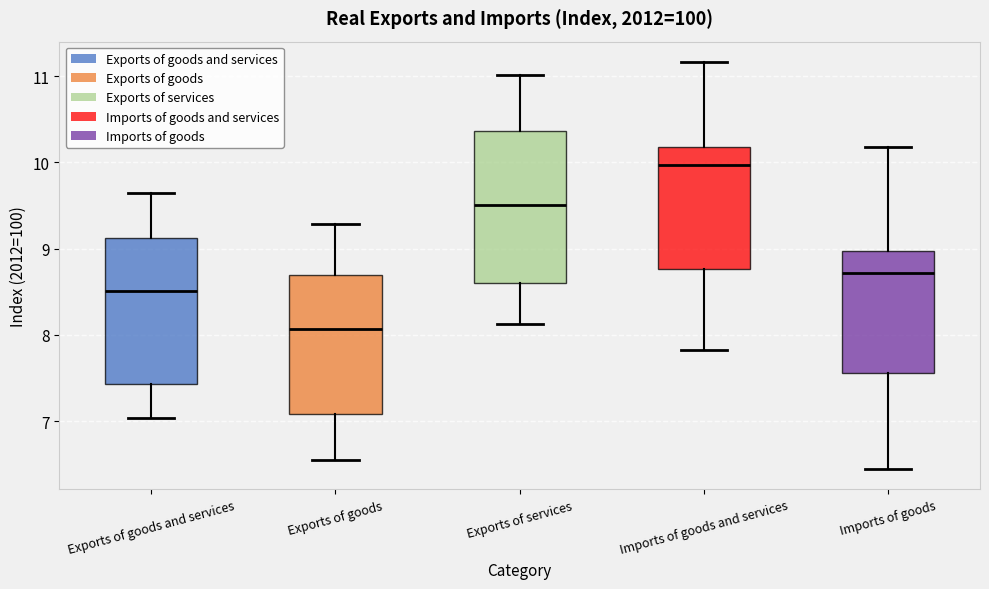

Where does the upper whisker of the box for Exports of services end on the y-axis? The values are not printed on the chart, so give them approximately, as read against the axis.

11.0